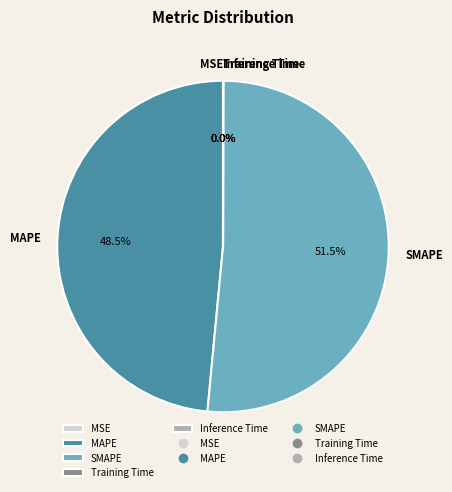

Is there a majority slice in this chart?

Yes